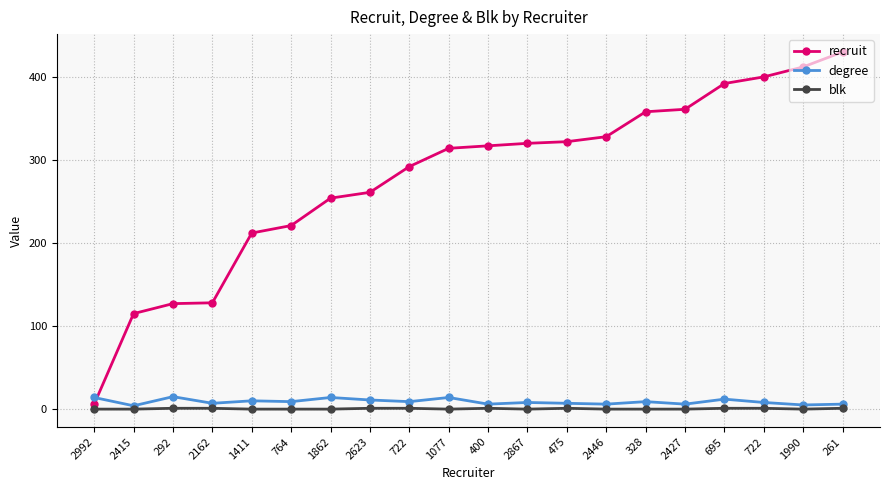

True or false: recruit and degree cross at least once.

True